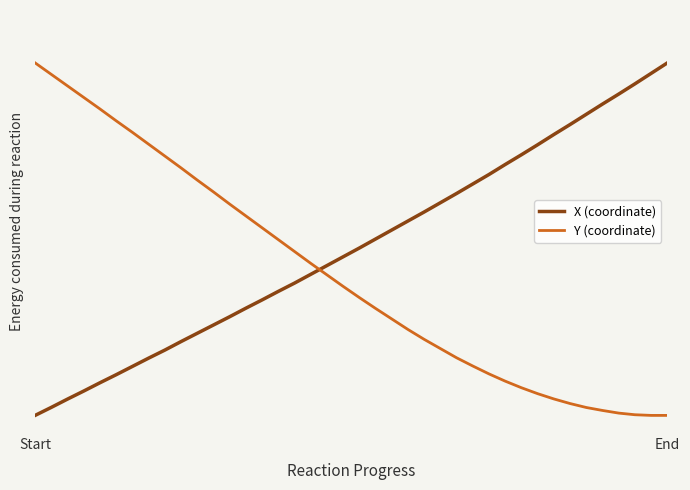

What are all the series names shown in the legend?

X (coordinate), Y (coordinate)